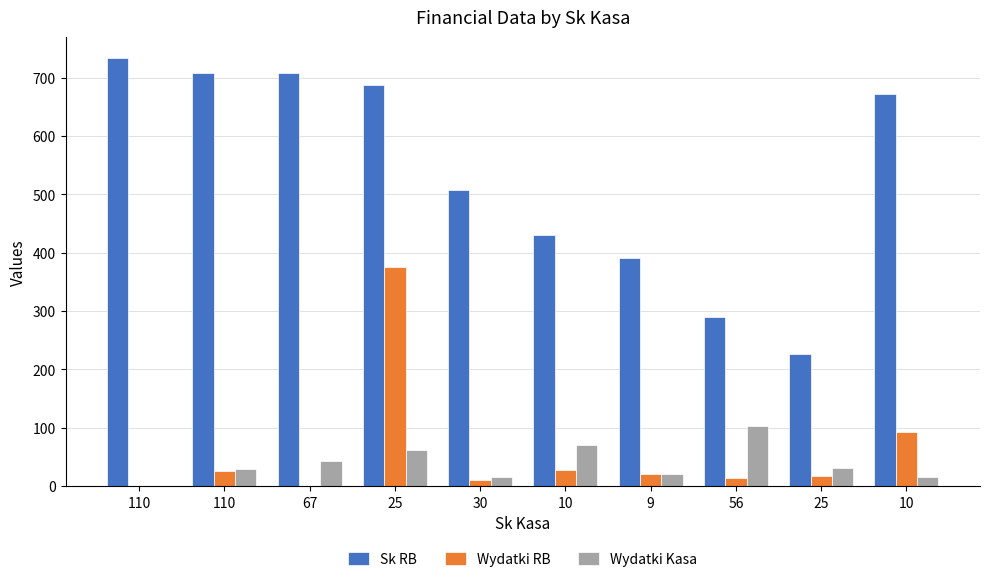

How many data points does each series have?

10